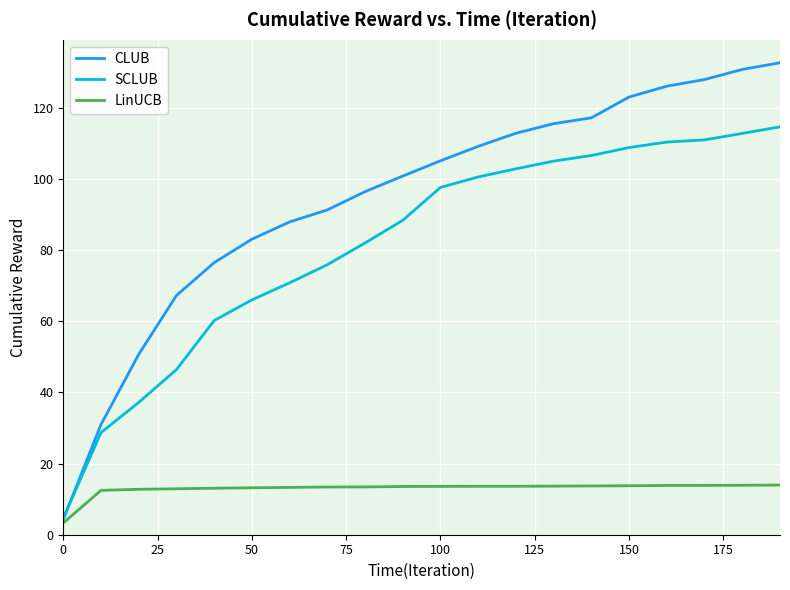

What is the greatest value displayed?

132.7